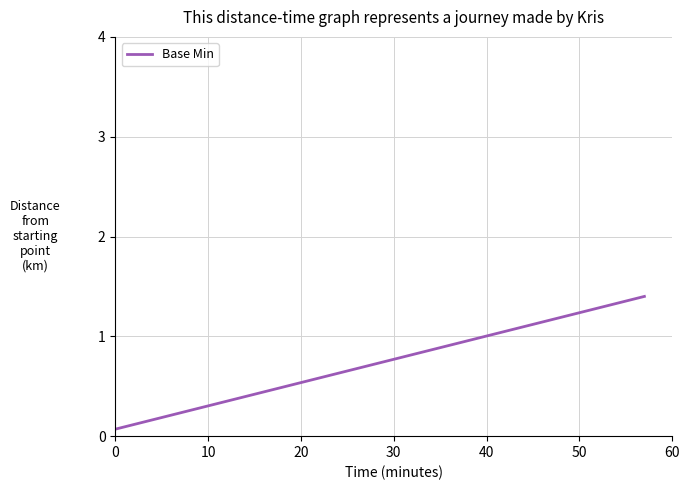

What is the maximum value shown in the chart?

1.4